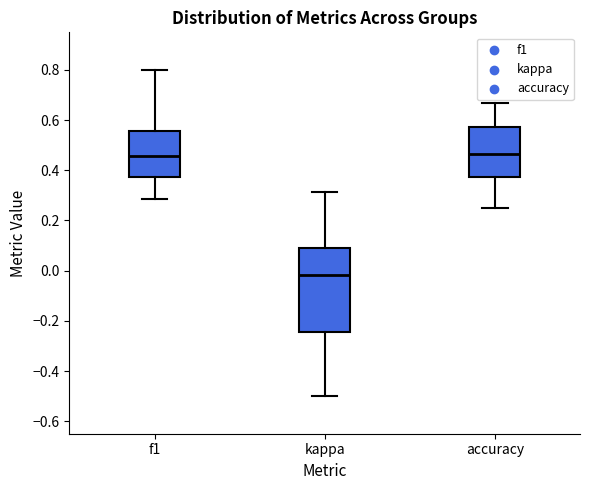

Comparing the boxes themselves (not the whiskers), which one is the tallest?

kappa